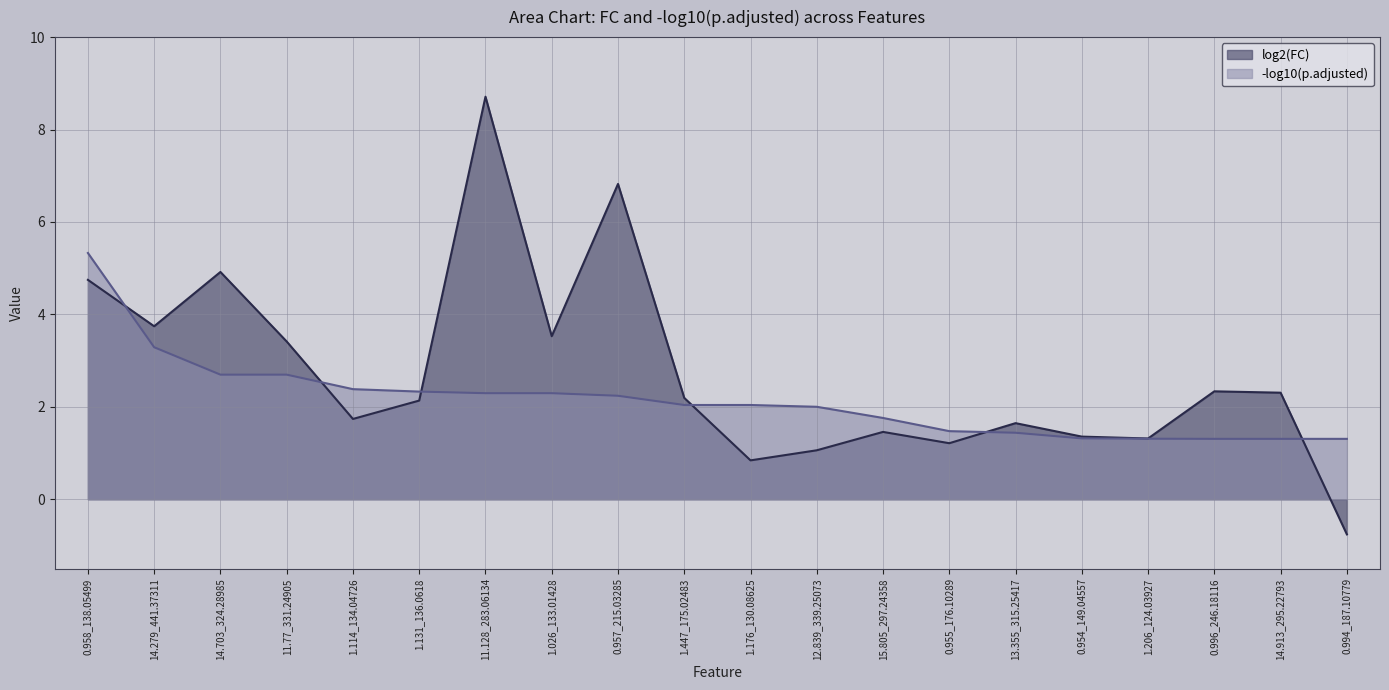

How many values are below 2?

8